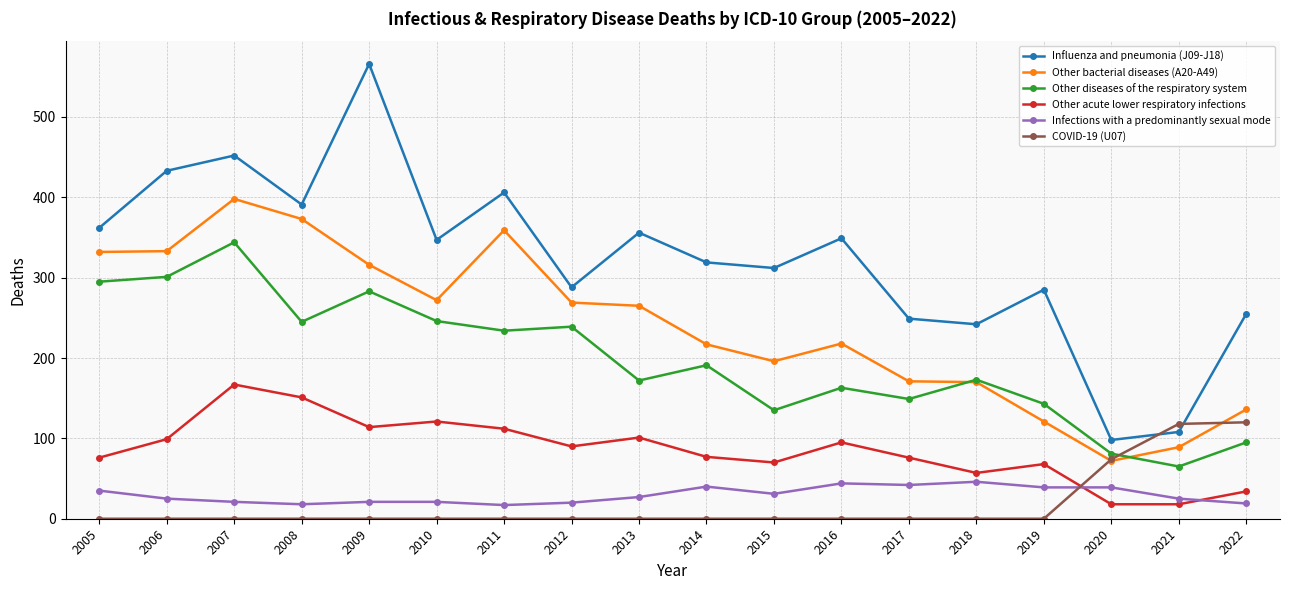

The Infections with a predominantly sexual mode series shows 21 at 2007. True or false?

True